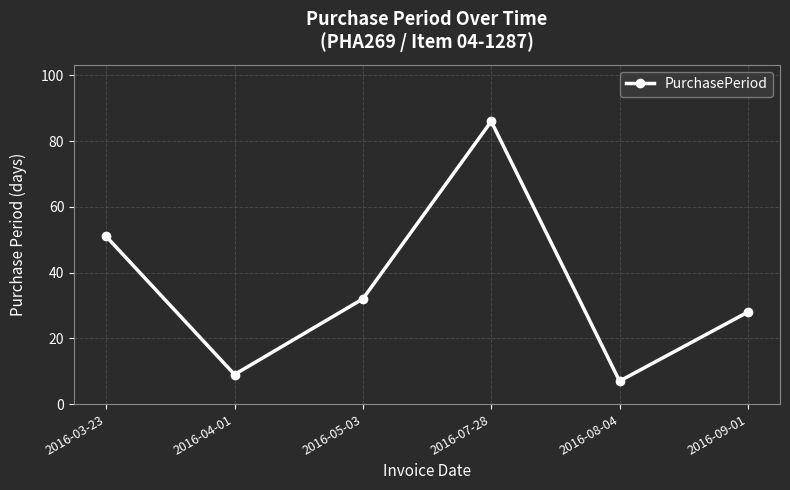

How many points are lower than both their immediate neighbors (excluding endpoints)?

2